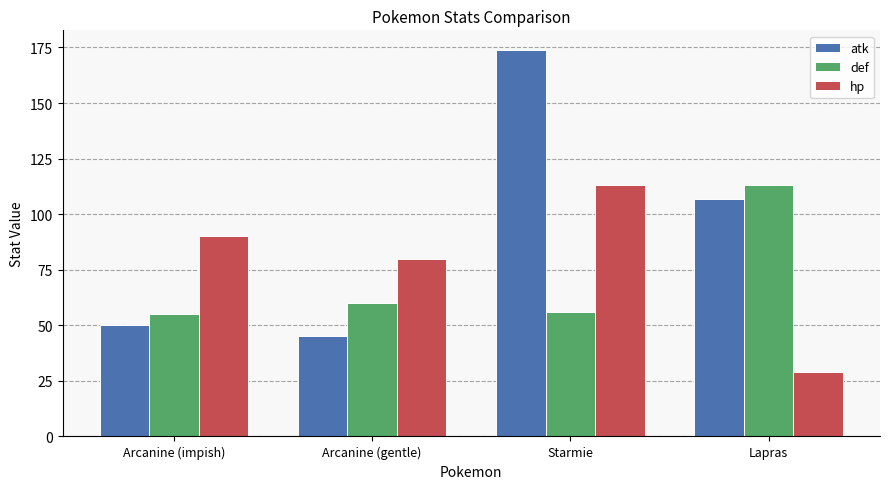

Count the number of data series in this chart.

3